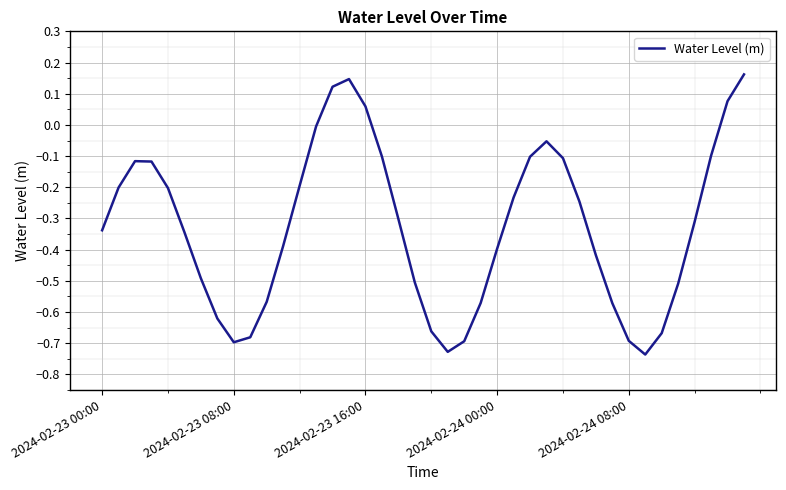

Does the chart have visible grid lines?

Yes